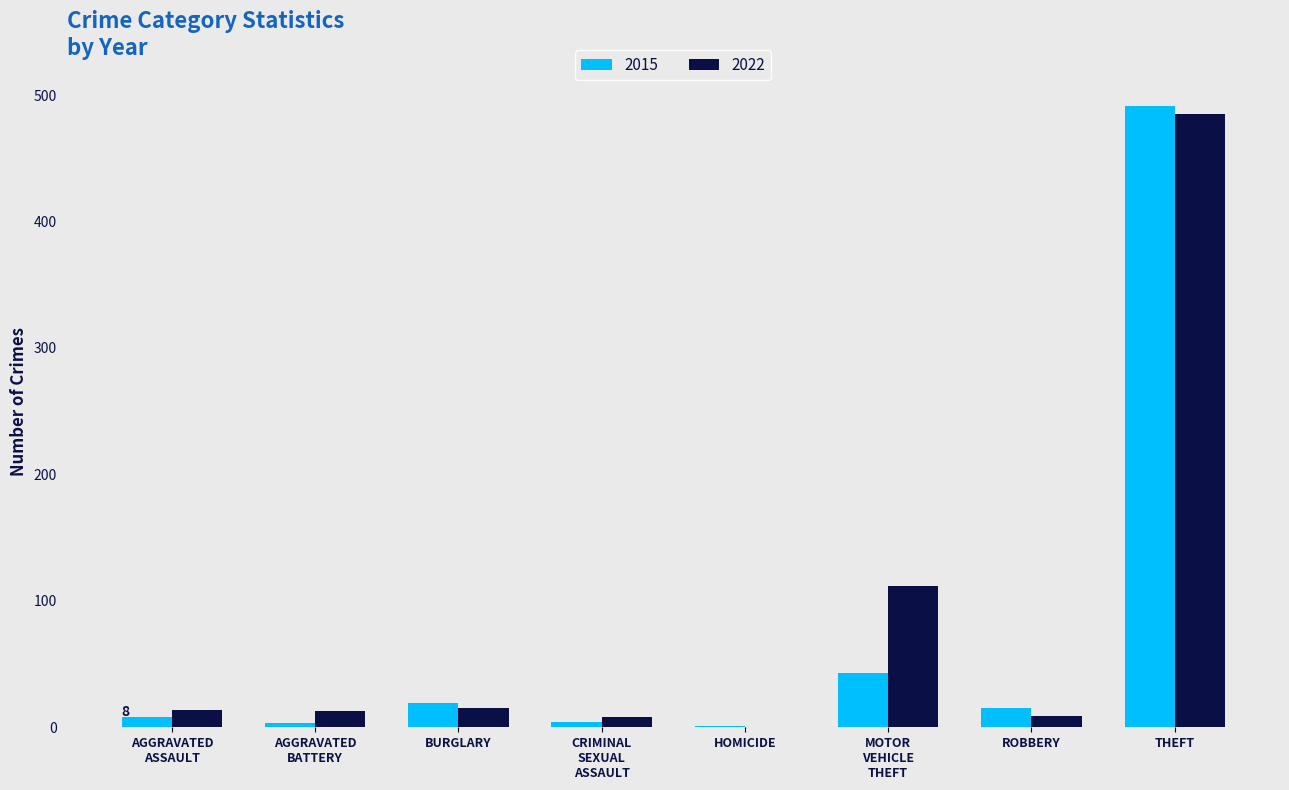

Is the value of 2015 at THEFT greater than the value of 2022 at BURGLARY?

Yes